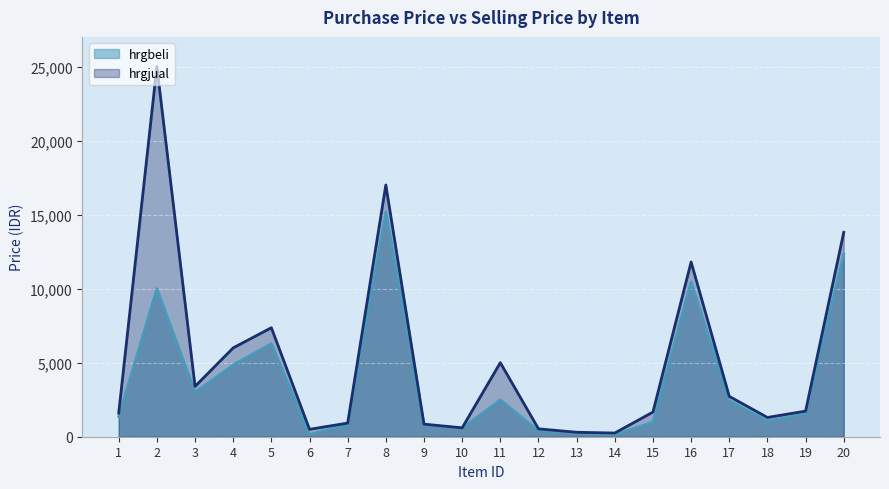

Which series has the largest total across all categories?

hrgjual